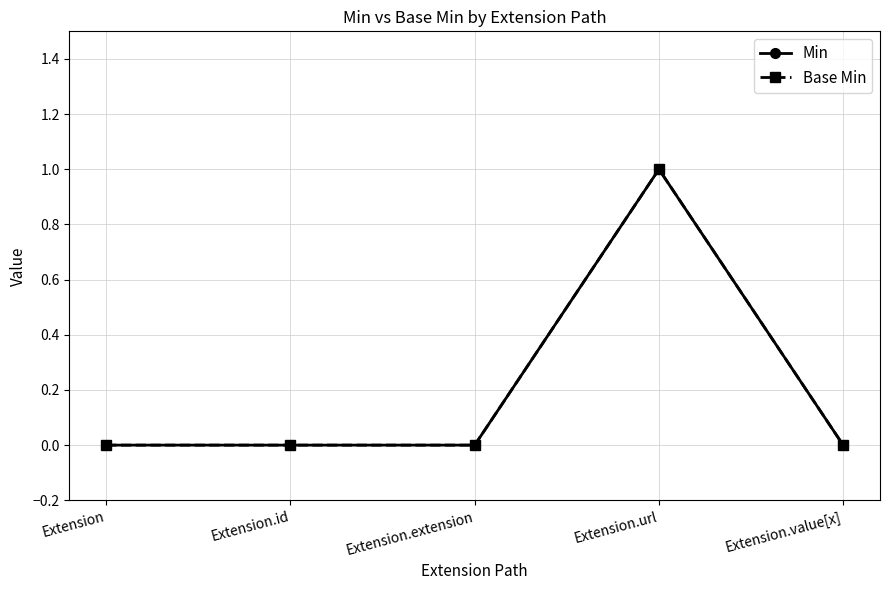

Does the chart have visible grid lines?

Yes